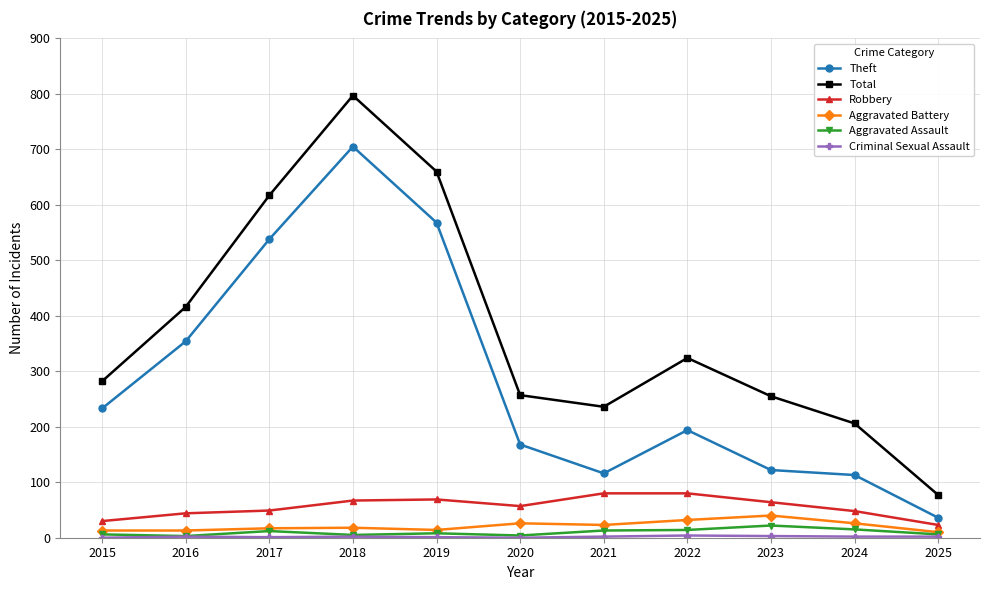

At which category is the sum across all series the highest?

2018